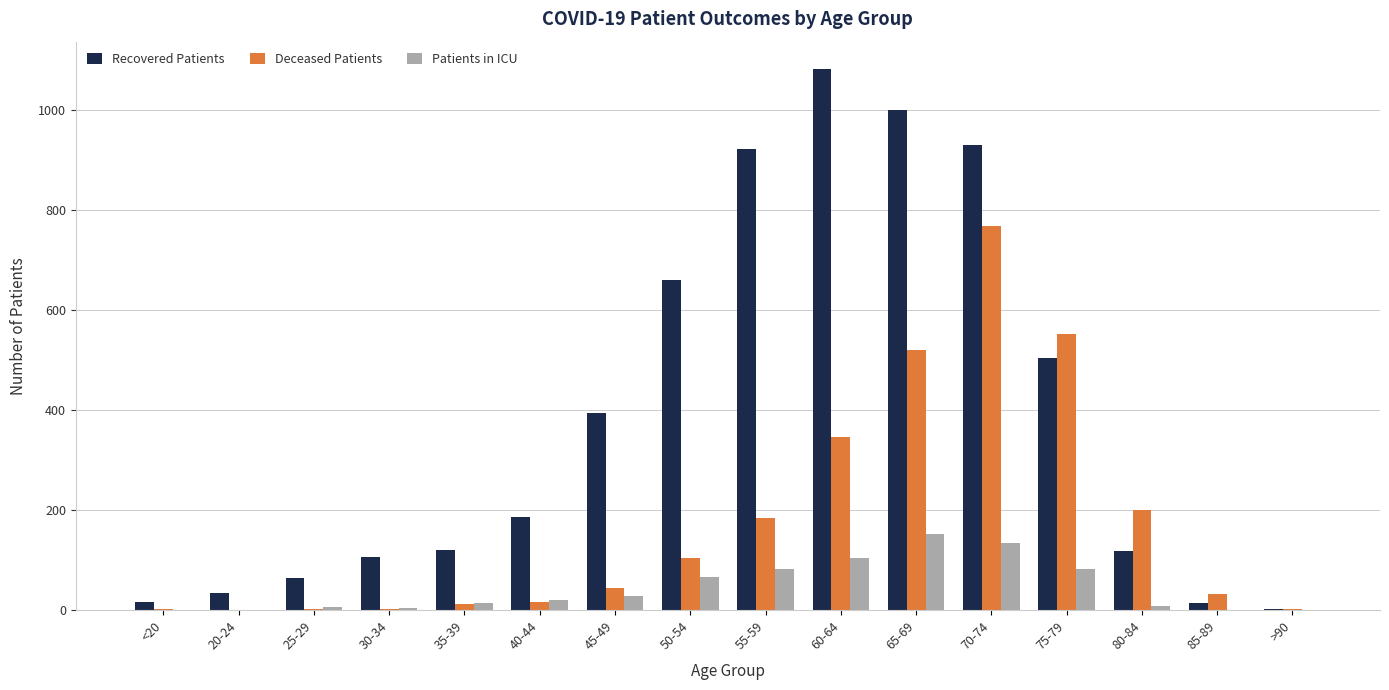

True or false: Deceased Patients has a value of 836 at 65-69.

False